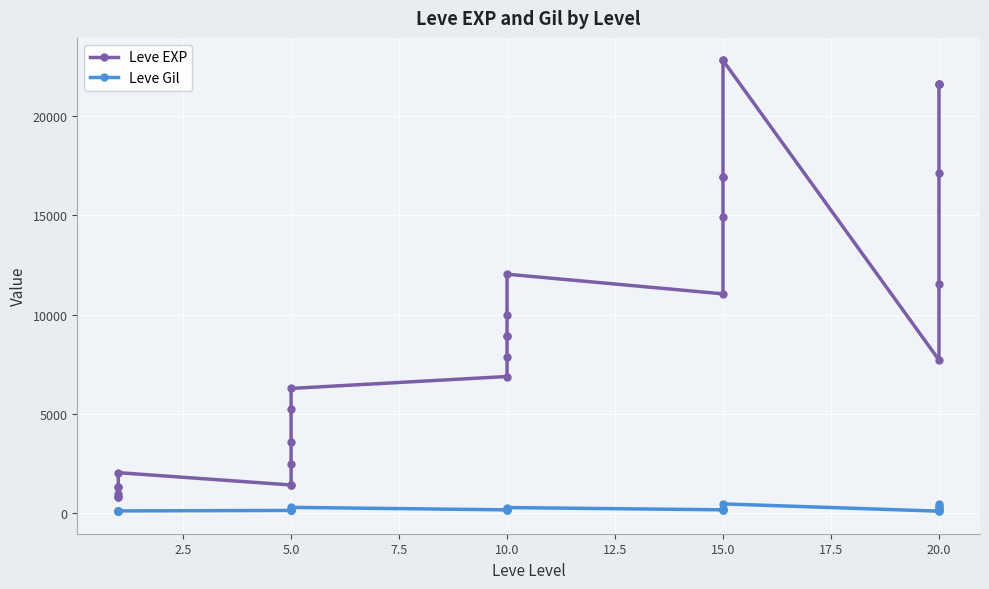

What is the sum of all Leve Gil values?

5967